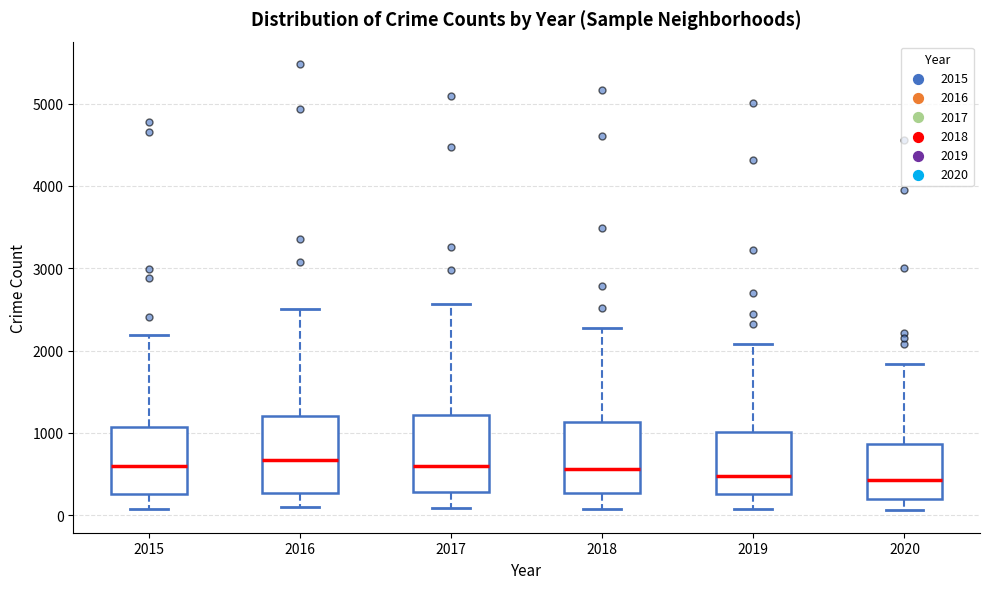

Where does the upper whisker of the box at x = 2016 end on the y-axis? The values are not printed on the chart, so give them approximately, as read against the axis.

2500